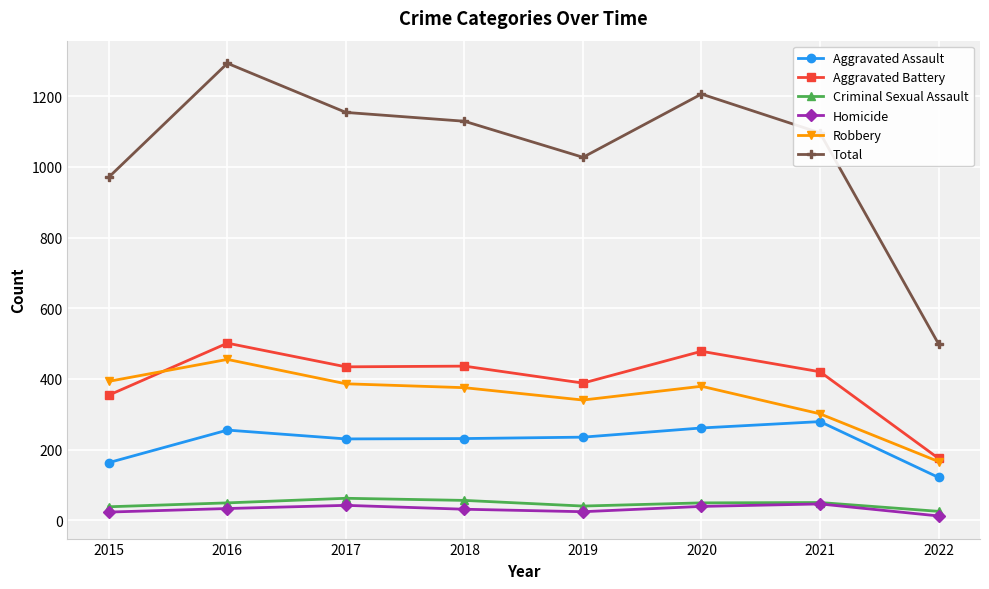

What is the maximum value for Criminal Sexual Assault?

62